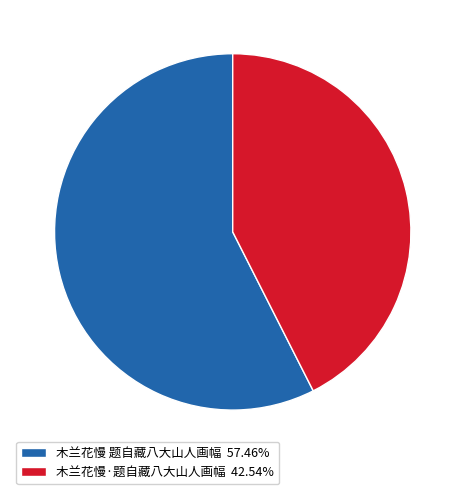

What is the smallest slice in the pie chart?

木兰花慢·题自藏八大山人画幅